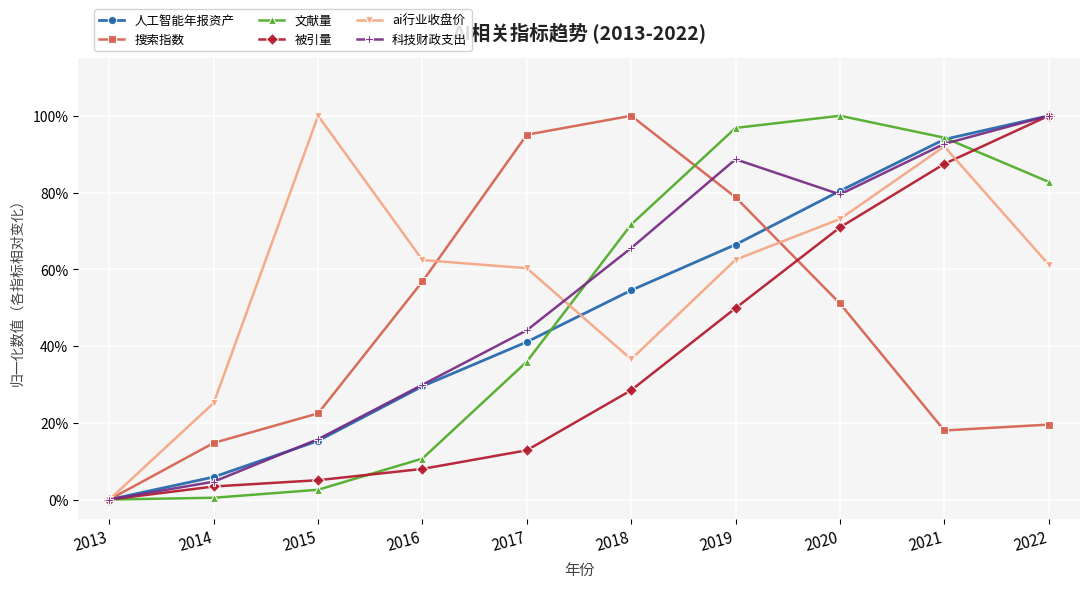

At which category is the sum across all series the highest?

2021